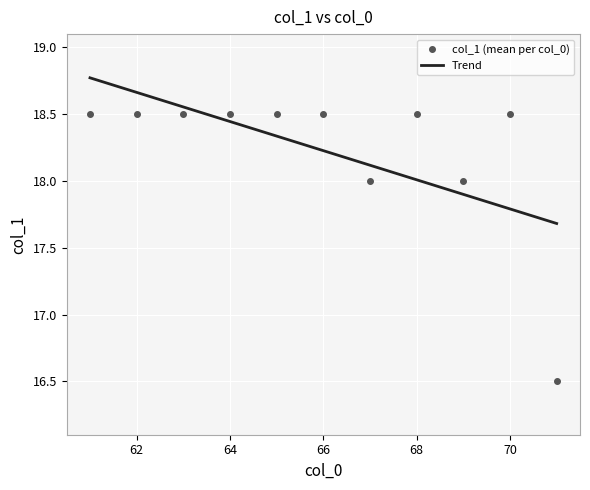

What is the maximum value shown in the chart?

18.8